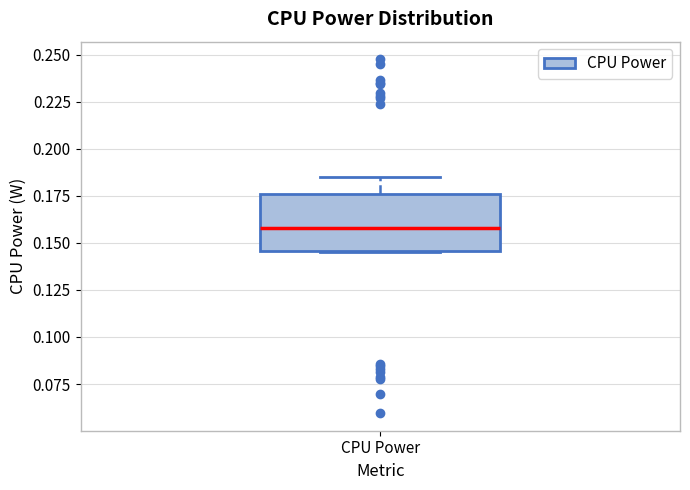

Where is the upper edge of the box for CPU Power on the y-axis? The values are not printed on the chart, so give them approximately, as read against the axis.

0.175